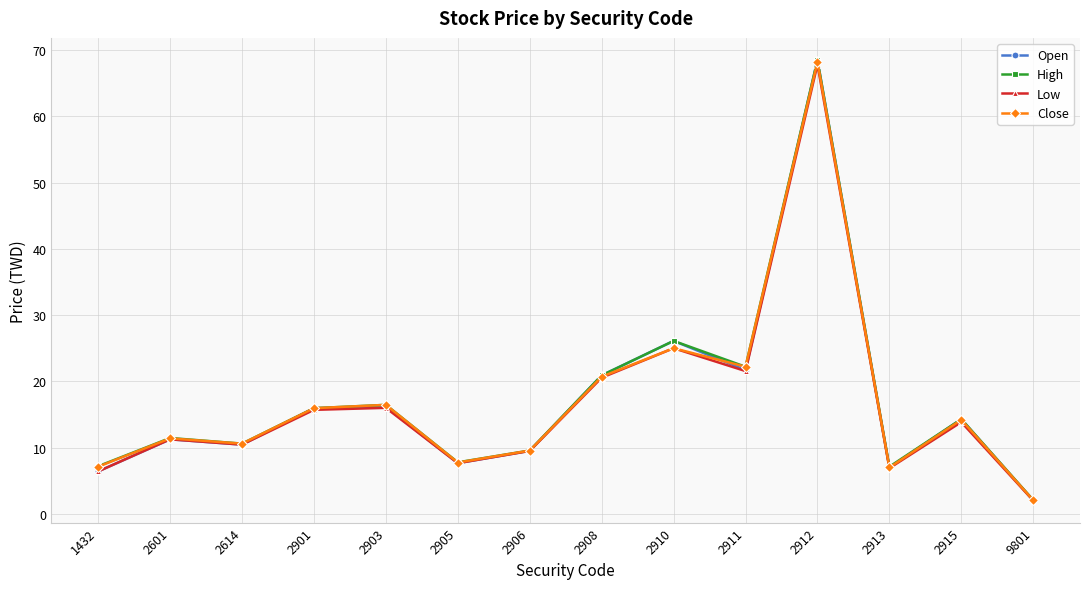

The value of High at 2905 is 10.7. True or false?

False